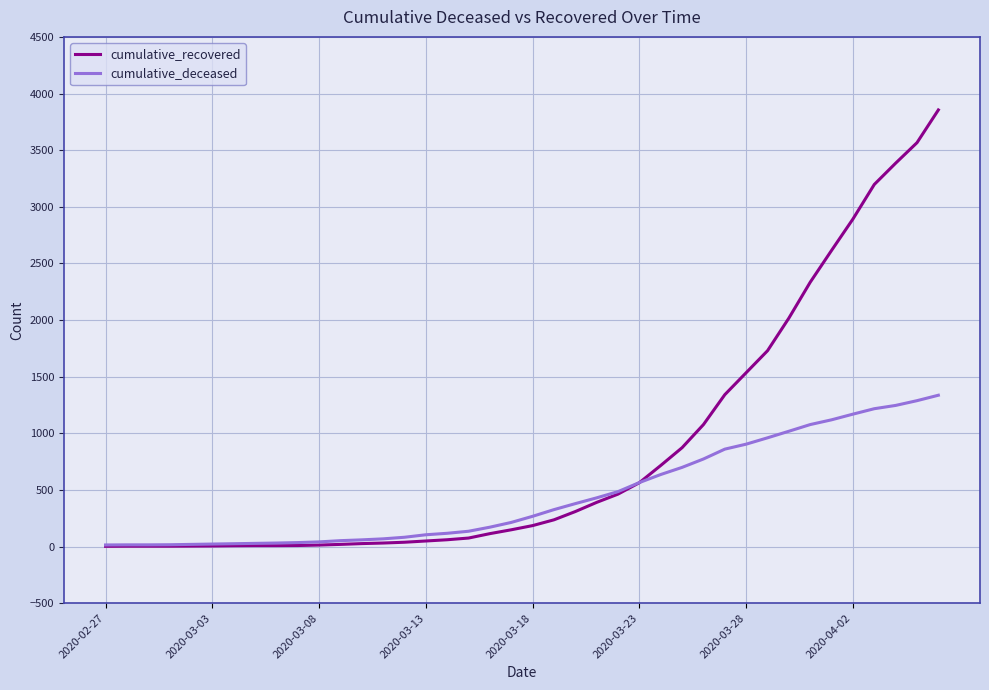

What is the sum of all cumulative_deceased values?

18016